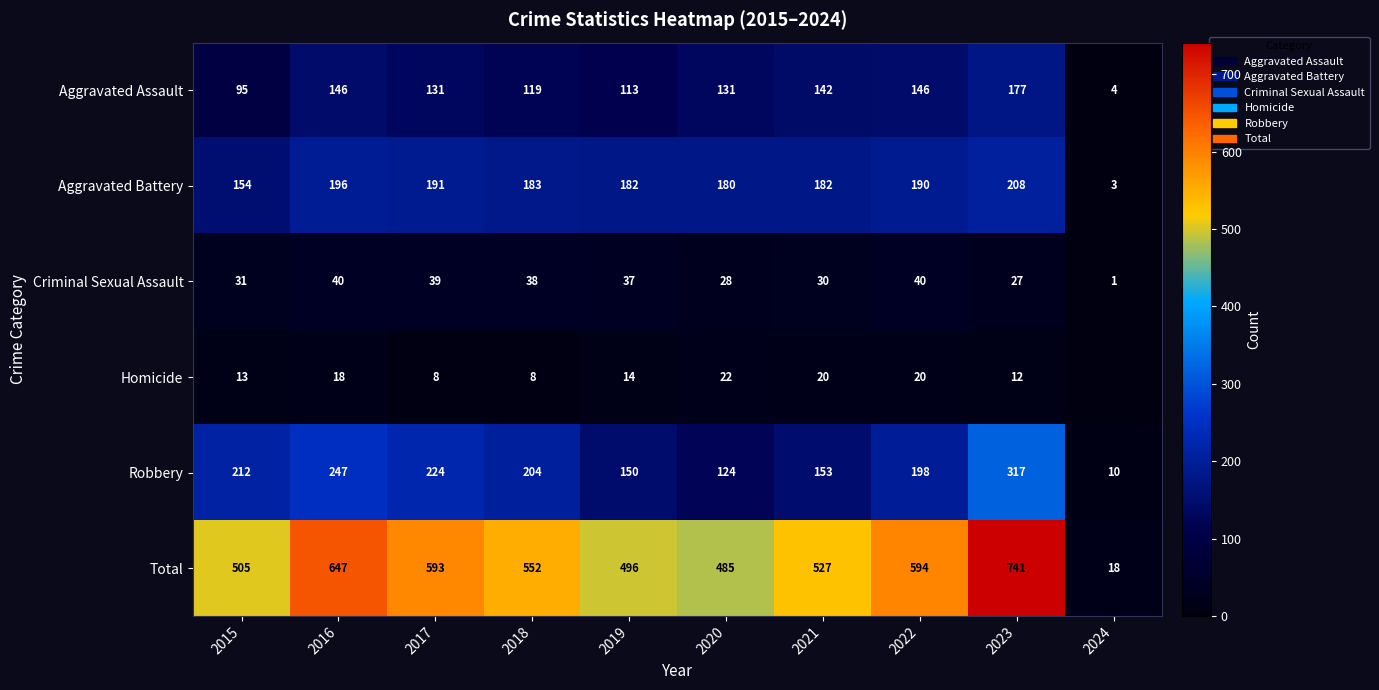

Is it true that Aggravated Battery equals 183 at 2018?

True